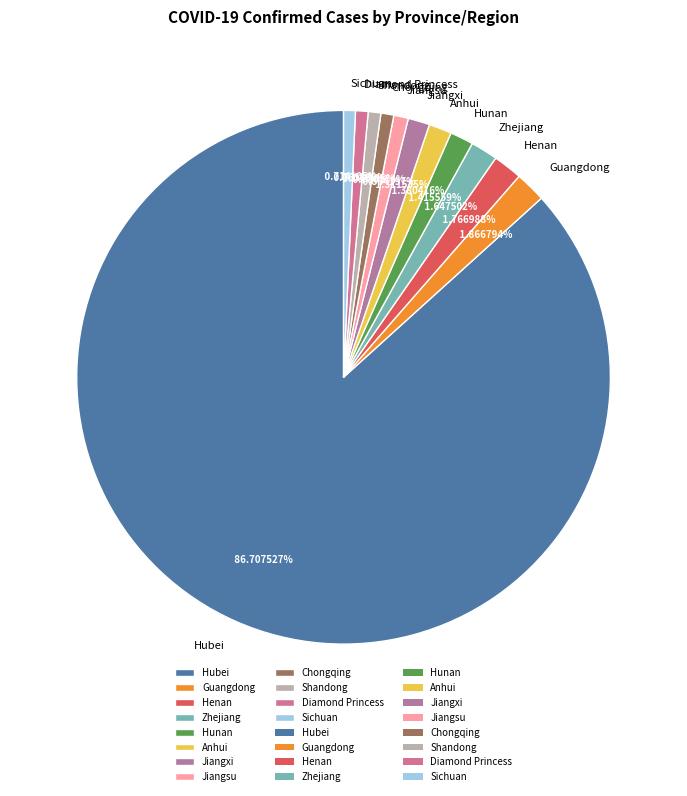

To the nearest percent, what percentage of the pie is Sichuan?

1%